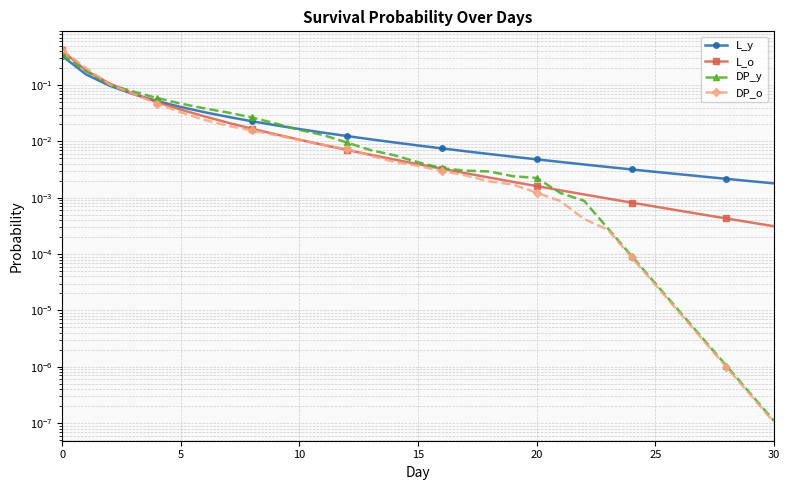

What are all the series names shown in the legend?

L_y, L_o, DP_y, DP_o